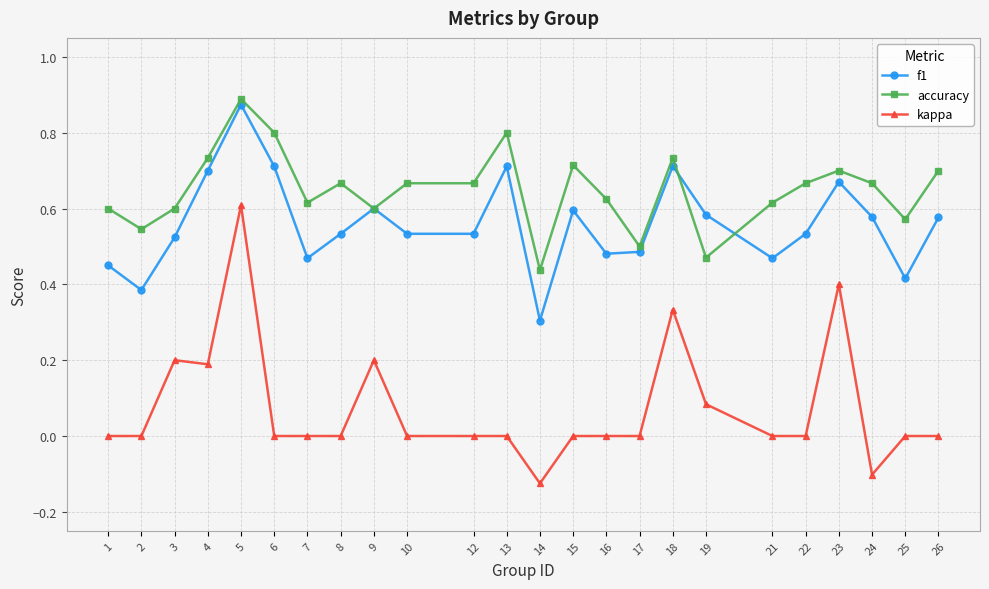

At which category is the sum across all series the highest?

5